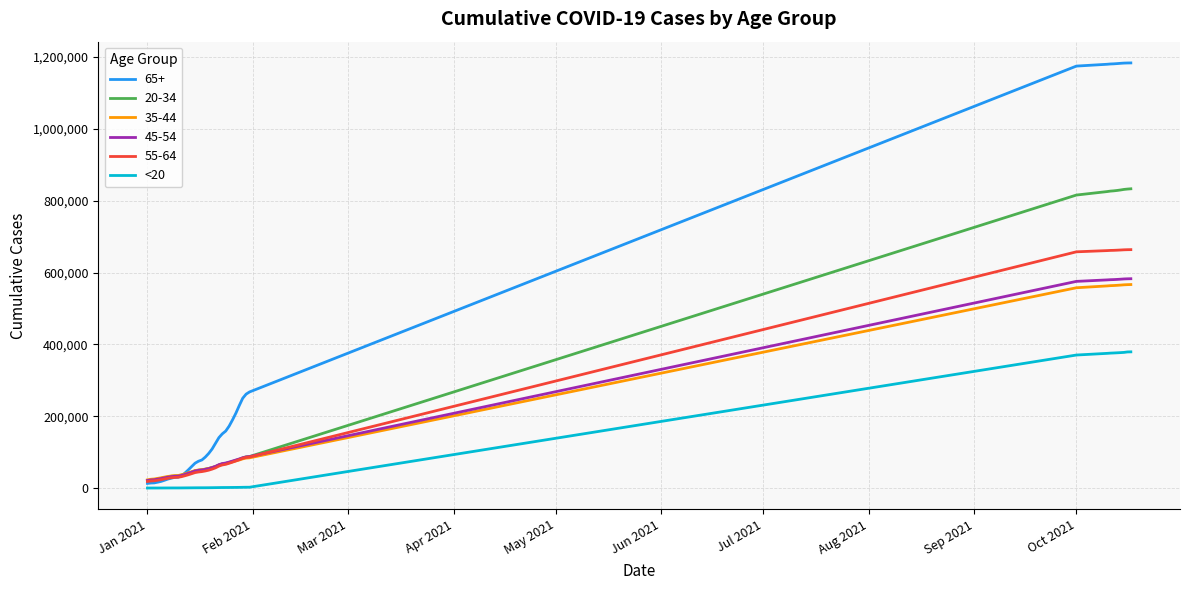

Which series has the widest spread of values?

65+